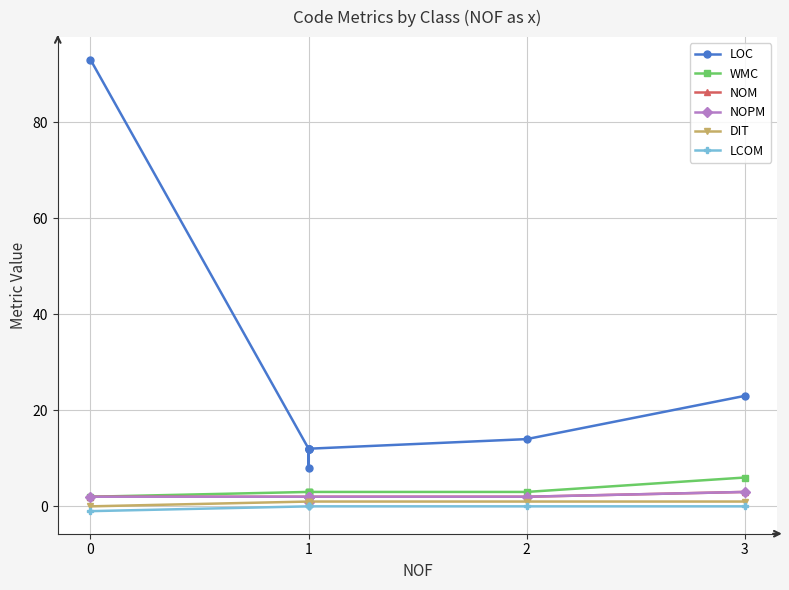

What are all the series names shown in the legend?

LOC, WMC, NOM, NOPM, DIT, LCOM